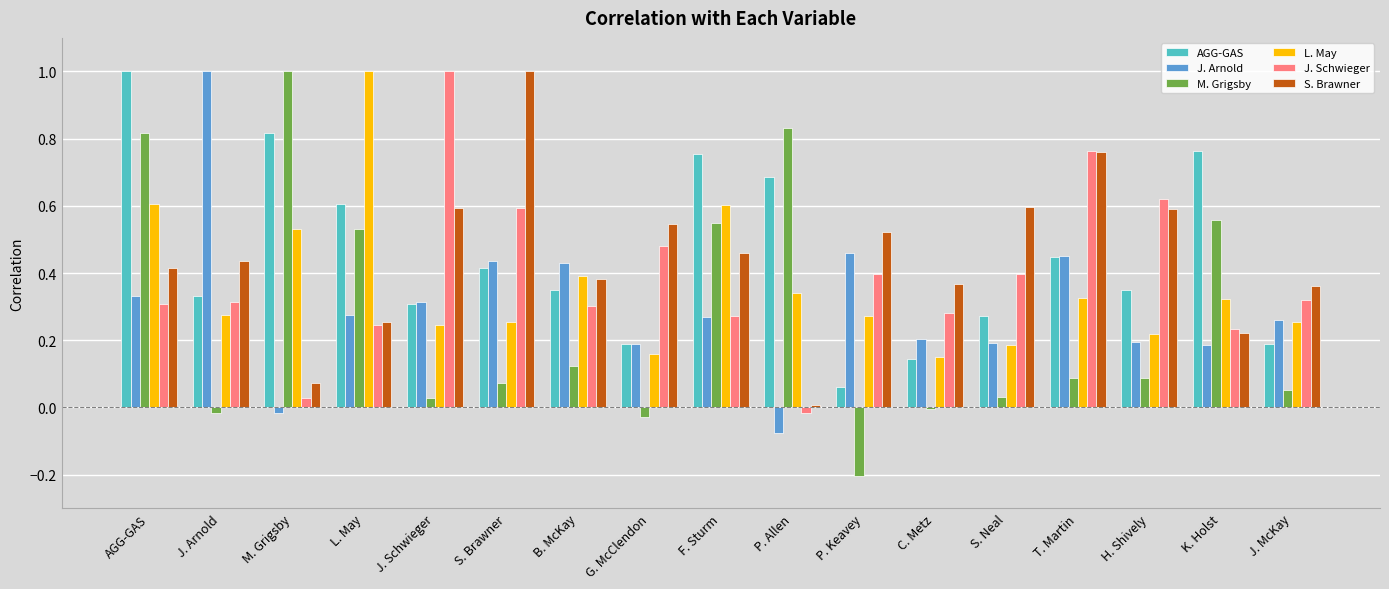

The value of L. May at H. Shively is 0.1. True or false?

False